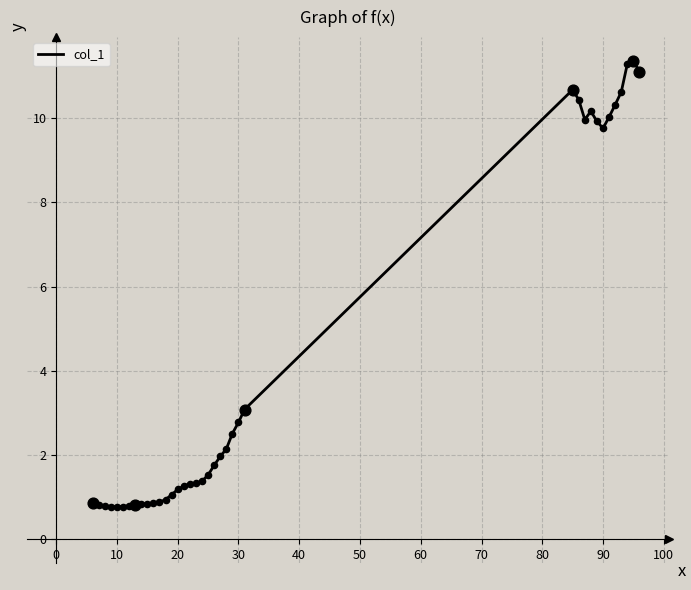

What is the minimum value shown in the chart?

0.8